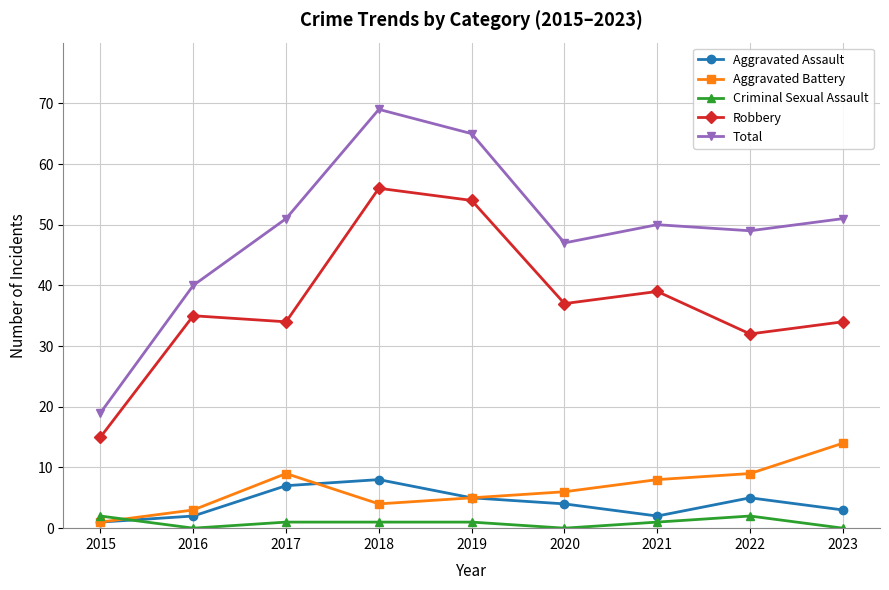

What is the difference between the Aggravated Assault values at 2016 and 2019?

3